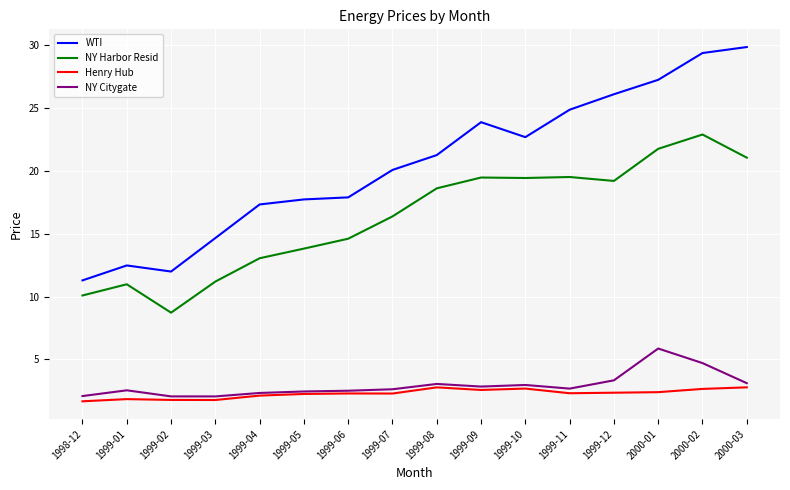

True or false: NY Citygate and NY Harbor Resid intersect in this chart.

False